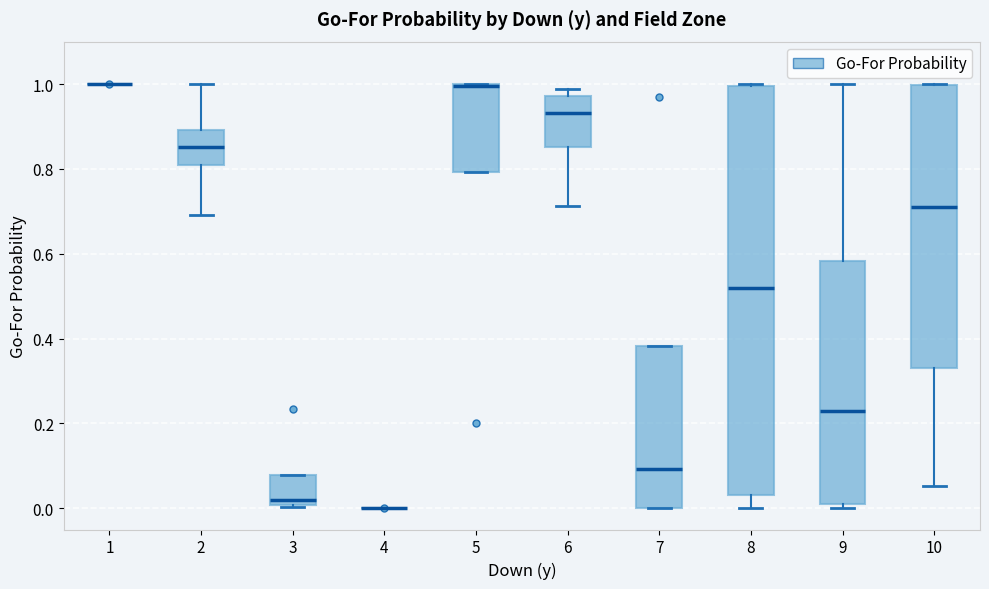

Reading left to right, transcribe this box plot: for each box, give where its median line is, the range the box spans, and where its two whiskers end, as read against the y-axis. The values are not printed on the chart, so give them approximately, as read against the axis.

1: box collapsed to a line at 1.00, whiskers 1.00 to 1.00
2: median 0.86, box 0.80 to 0.90, whiskers 0.70 to 1.00
3: median 0.02, box 0.00 to 0.08, whiskers 0.00 (just below the box's lower edge) to 0.08
4: box collapsed to a line at 0.00, whiskers 0.00 to 0.00
5: median 1.00, box 0.80 to 1.00, whiskers 0.80 to 1.00
6: median 0.94, box 0.86 to 0.98, whiskers 0.72 to 0.98 (just above the box's upper edge)
7: median 0.10, box 0.00 to 0.38, whiskers 0.00 to 0.38
8: median 0.52, box 0.04 to 1.00, whiskers 0.00 to 1.00
9: median 0.22, box 0.02 to 0.58, whiskers 0.00 to 1.00
10: median 0.72, box 0.34 to 1.00, whiskers 0.06 to 1.00